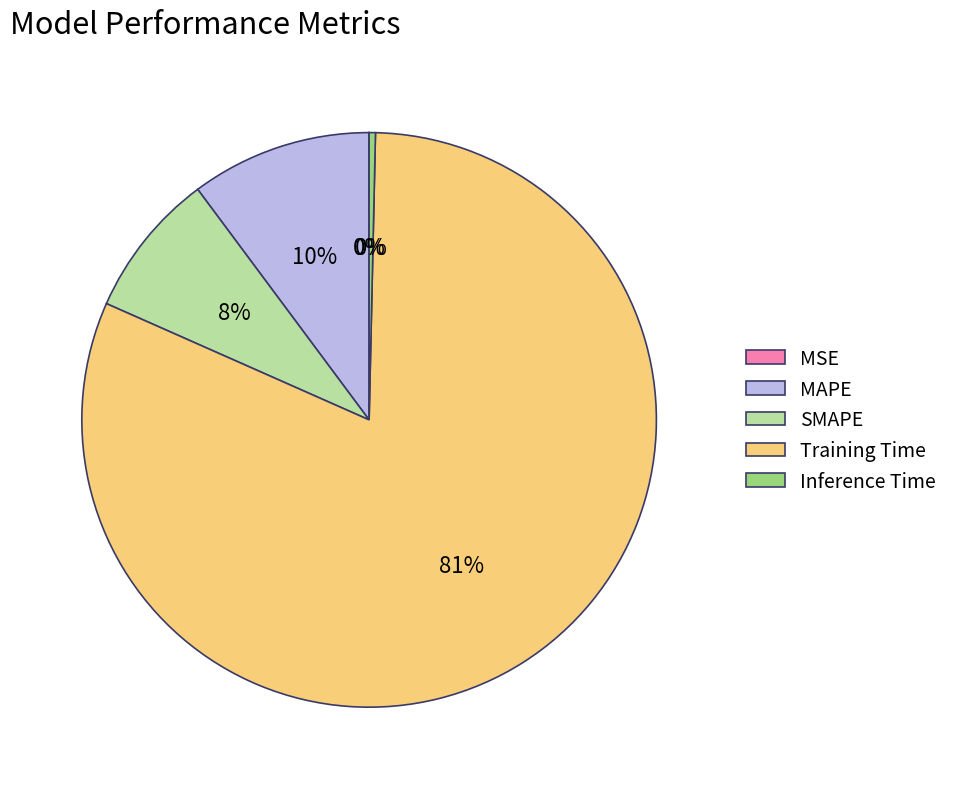

To the nearest percent, what is the average slice percentage?

20%